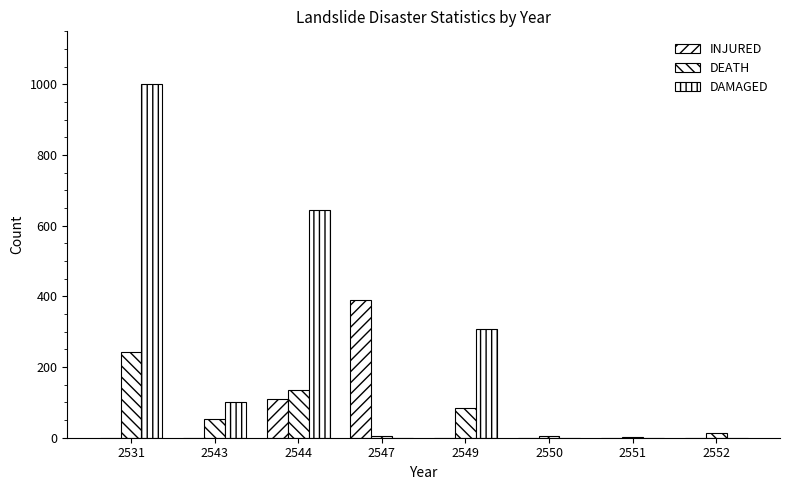

How many data points does each series have?

8